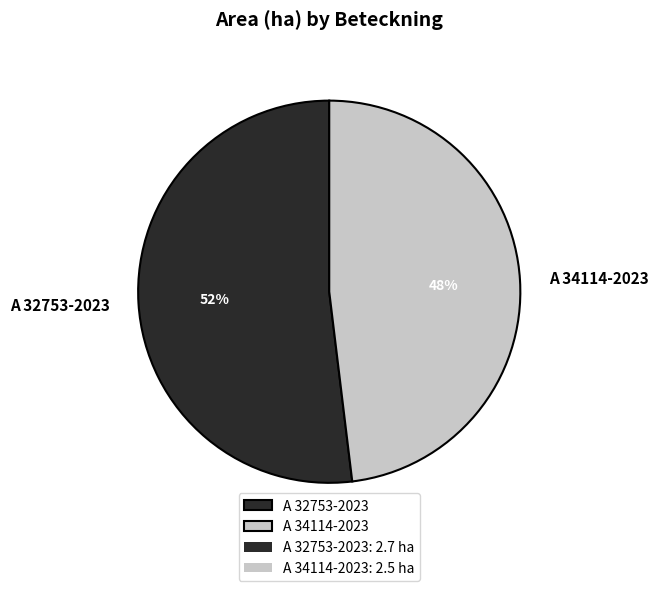

Is the sum of A 32753-2023 and A 34114-2023 greater than half?

Yes